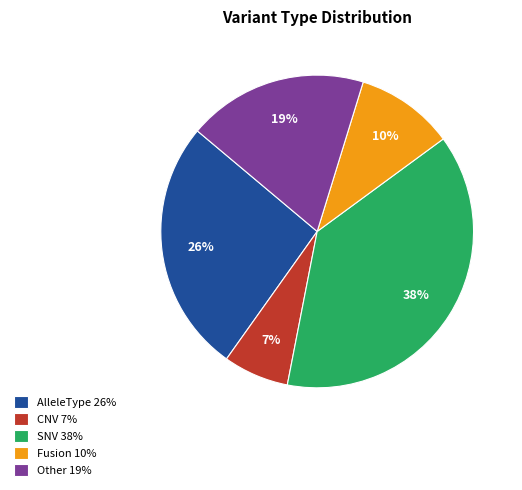

To the nearest percent, what percentage of the pie is CNV?

7%